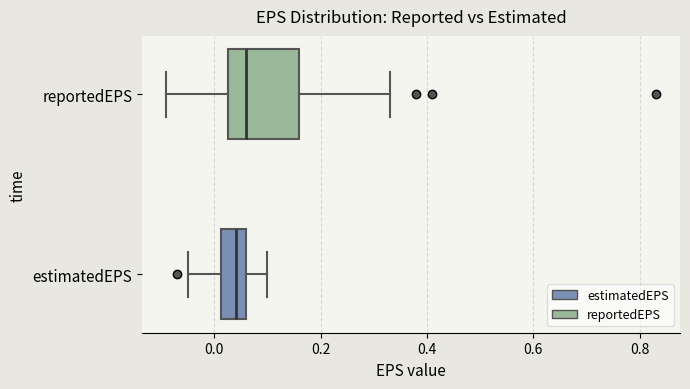

Reading bottom to top, transcribe this box plot: for each box, give where its median line is, the range the box spans, and where its two whiskers end, as read against the x-axis. The values are not printed on the chart, so give them approximately, as read against the axis.

estimatedEPS: median 0.04, box 0.02 to 0.06, whiskers -0.04 to 0.10
reportedEPS: median 0.06, box 0.02 to 0.16, whiskers -0.08 to 0.34